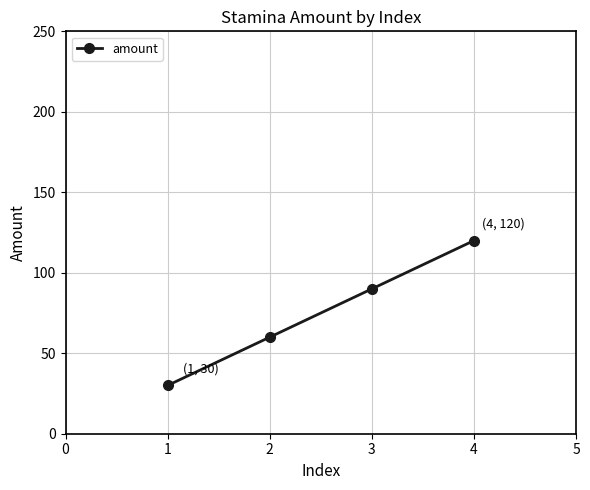

What is the sum of all values?

300